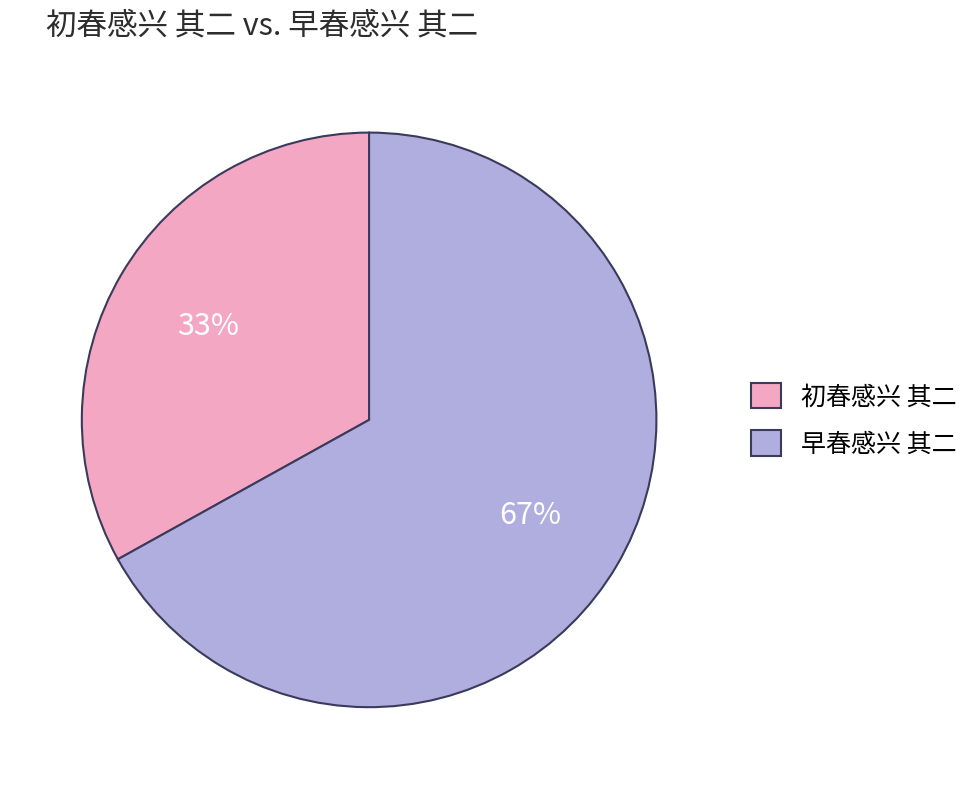

How many slices are in this pie chart?

2